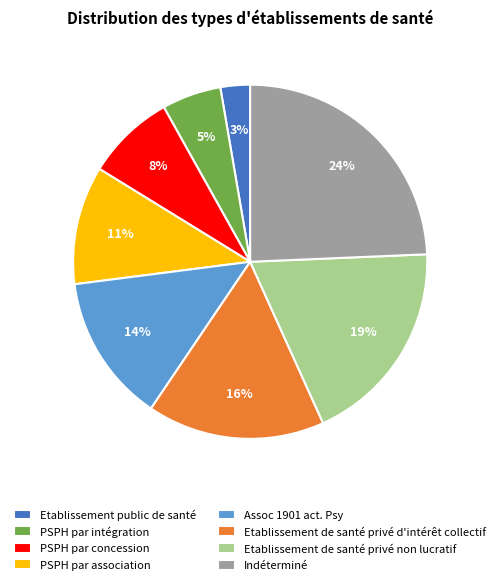

To the nearest percent, what portion does Assoc 1901 act. Psy represent?

14%